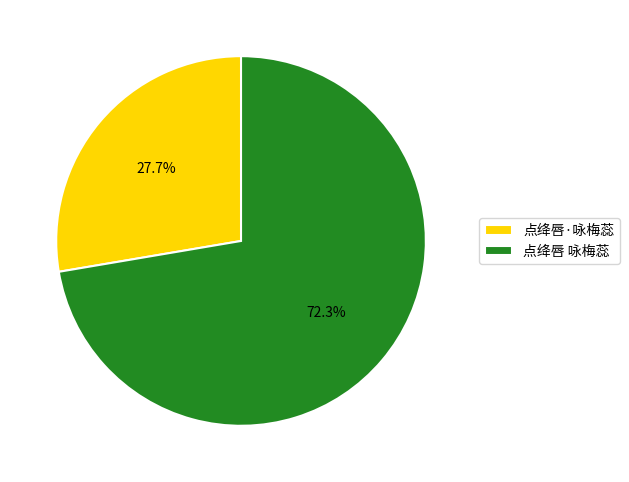

Count the number of slices in the pie.

2